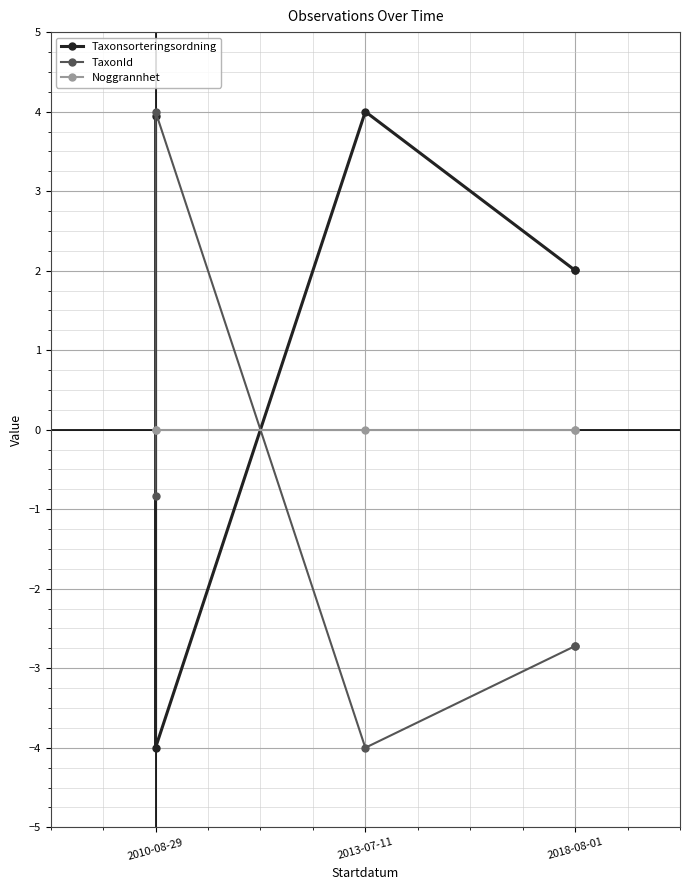

Between 2010-08-29 and 2013-07-11, which series saw the biggest shift?

TaxonId